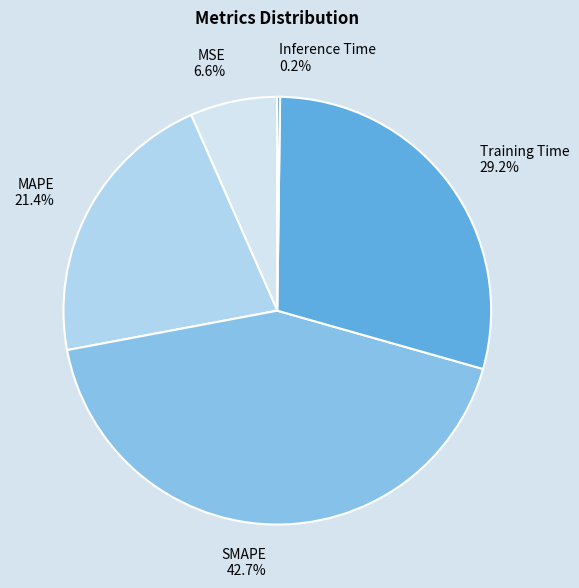

To the nearest percent, what is the difference between the MSE and SMAPE slice percentages?

36%